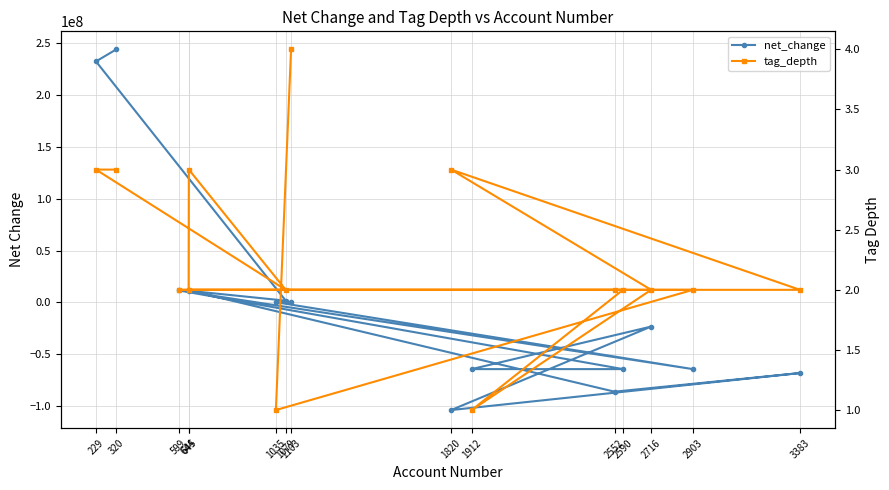

At which label is tag_depth closest to 2?

2903